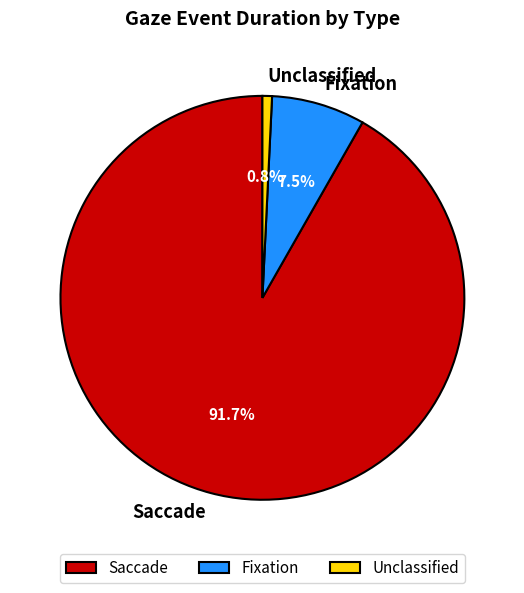

Which slice is the smallest?

Unclassified